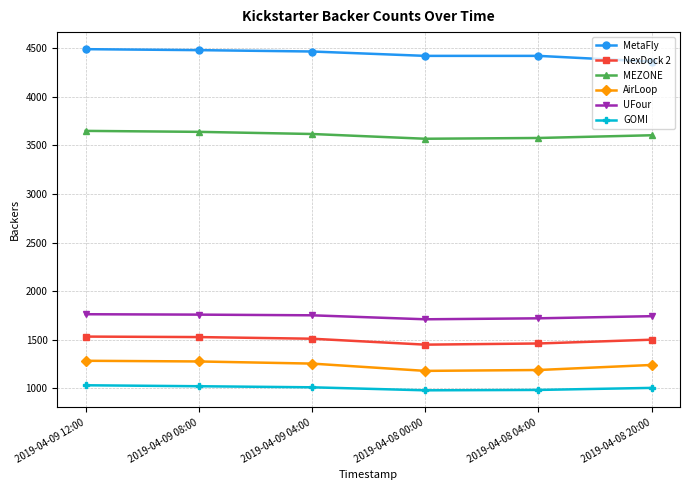

What is the spread (max minus min) of values at 2019-04-09 08:00?

3459